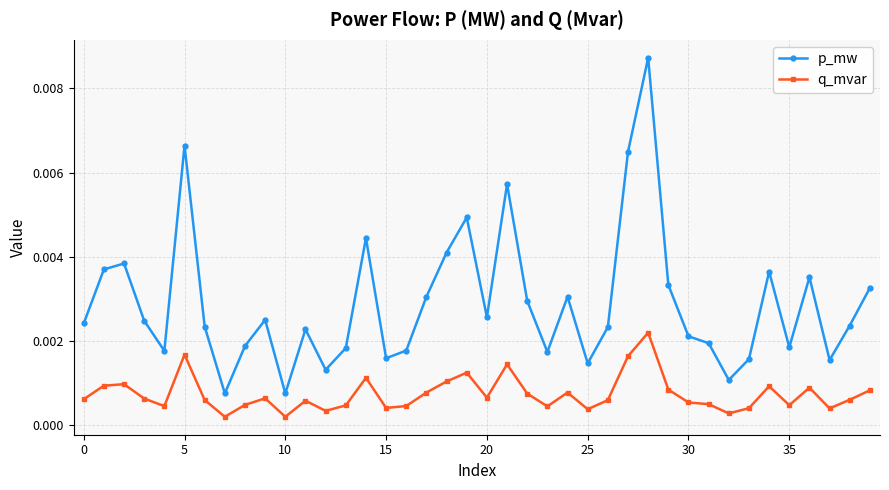

In q_mvar, how many points are lower than both neighbors (excluding endpoints)?

11